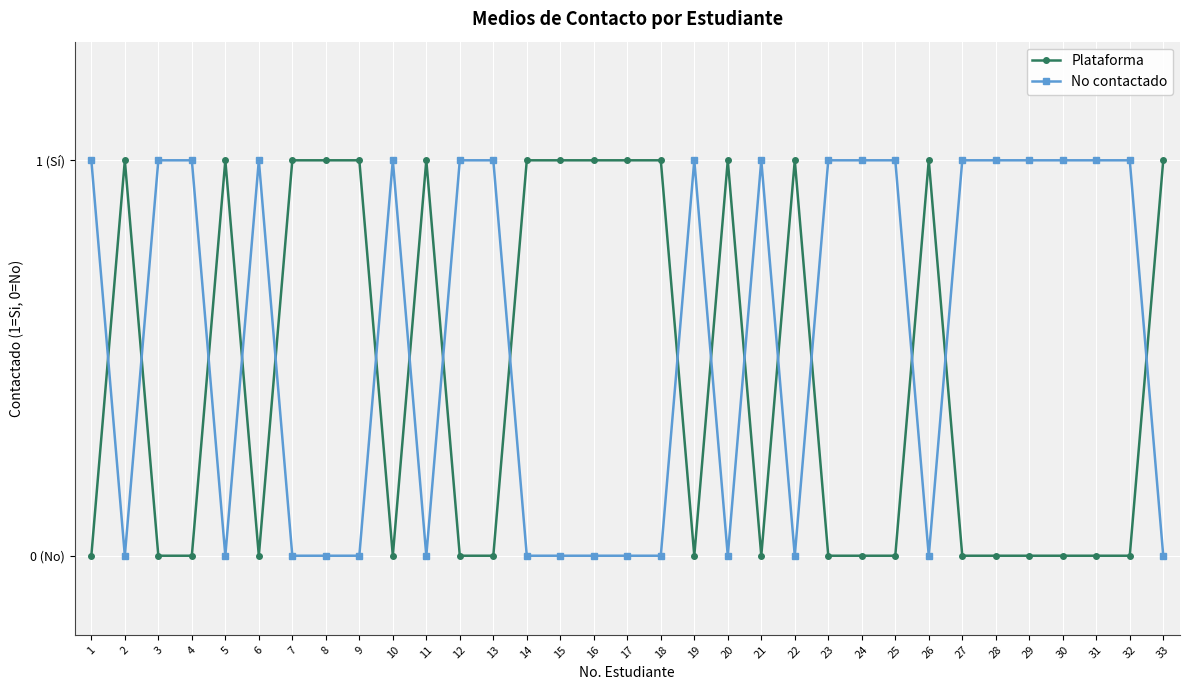

List the labels in order of Plataforma value, largest first.

2, 5, 7, 8, 9, 11, 14, 15, 16, 17, 18, 20, 22, 26, 33, 1, 3, 4, 6, 10, 12, 13, 19, 21, 23, 24, 25, 27, 28, 29, 30, 31, 32